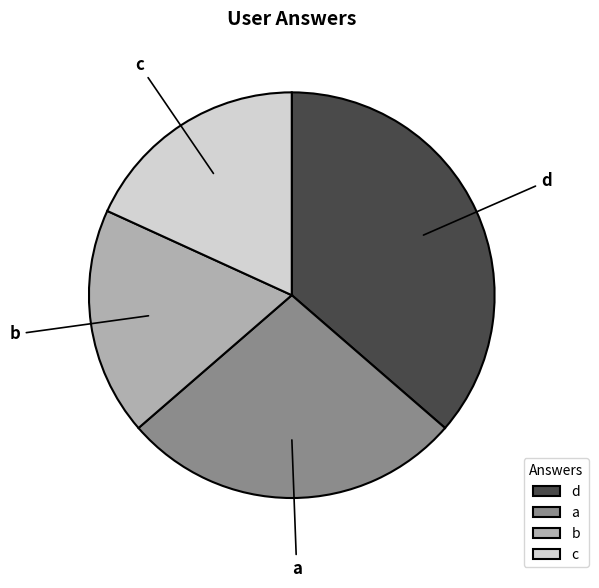

What is the ratio of the value at d to the value at b?

2.0